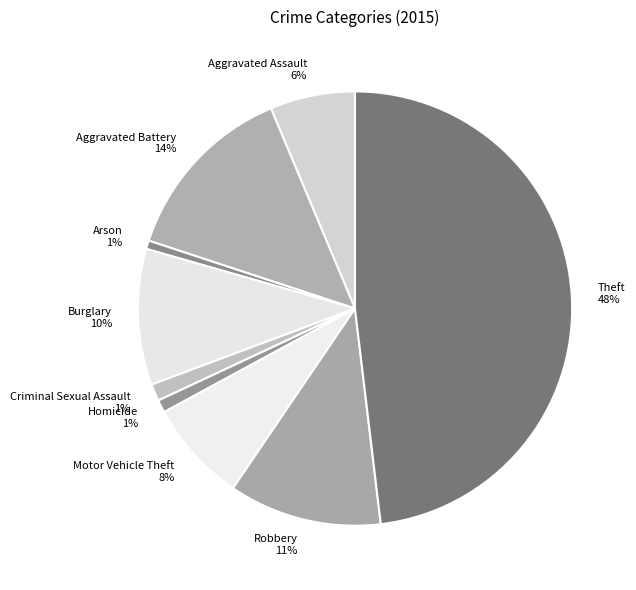

Is there a majority slice in this chart?

No